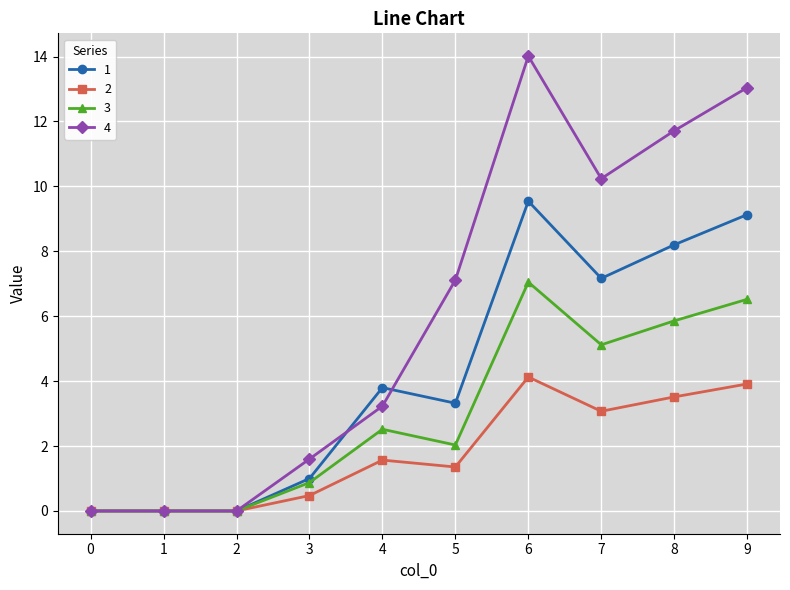

Reading left to right, extract all data points from this chart.

1: 0=0.0	1=0.0	2=0.0	3=1.0	4=3.8	5=3.3	6=9.5	7=7.2	8=8.2	9=9.1
2: 0=0.0	1=0.0	2=0.0	3=0.5	4=1.6	5=1.4	6=4.1	7=3.1	8=3.5	9=3.9
3: 0=0.0	1=0.0	2=0.0	3=0.9	4=2.5	5=2.0	6=7.0	7=5.1	8=5.9	9=6.5
4: 0=0.0	1=0.0	2=0.0	3=1.6	4=3.2	5=7.1	6=14.0	7=10.2	8=11.7	9=13.0